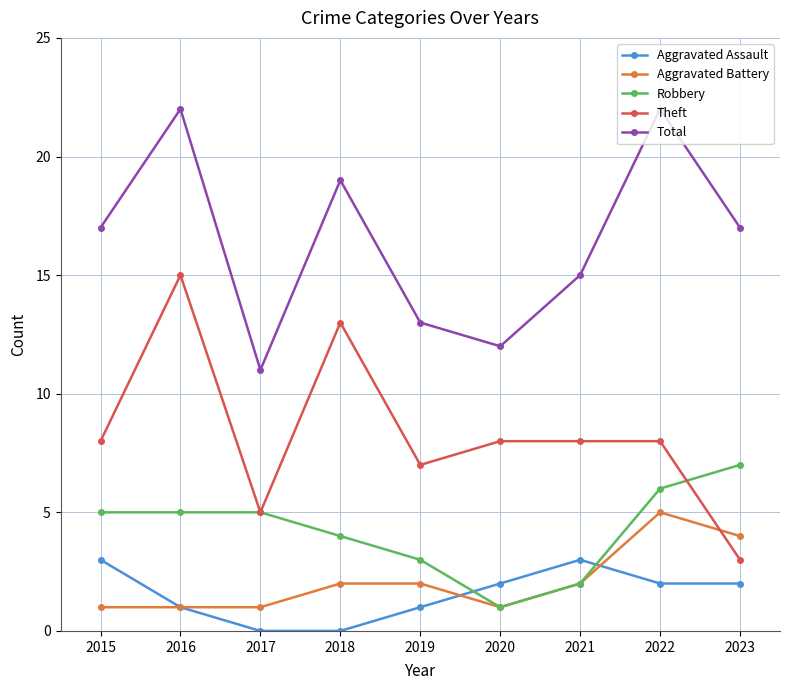

True or false: Aggravated Battery and Aggravated Assault intersect in this chart.

True